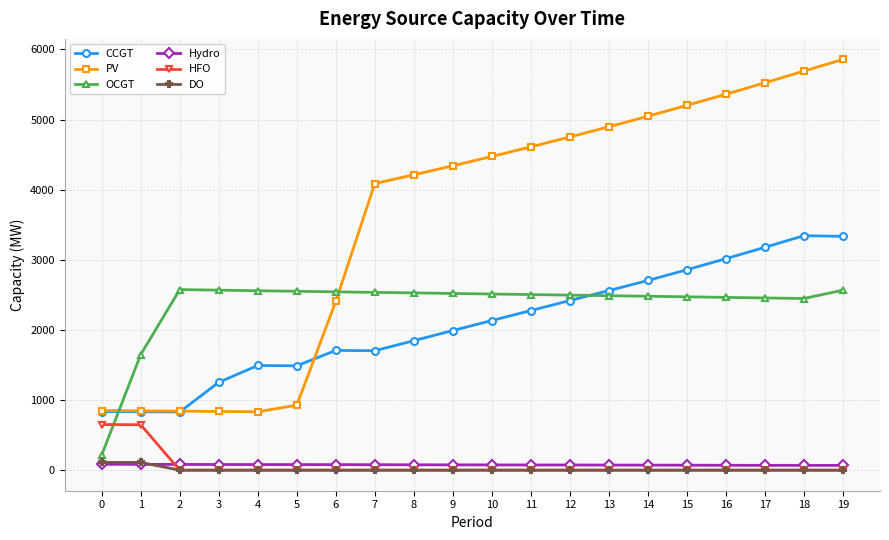

Which series changed the most between 6 and 8?

PV